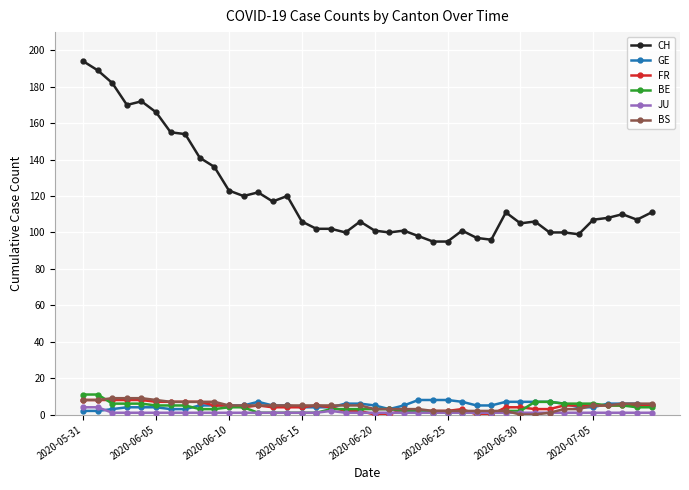

Which series has the largest range (max minus min)?

CH